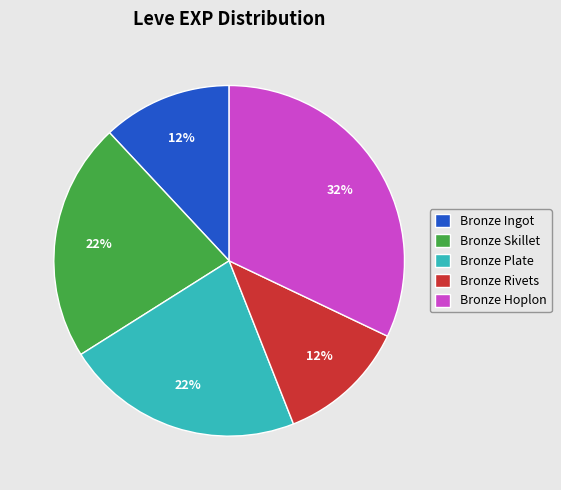

To the nearest percent, what is the combined percentage of Bronze Plate and Bronze Rivets?

34%